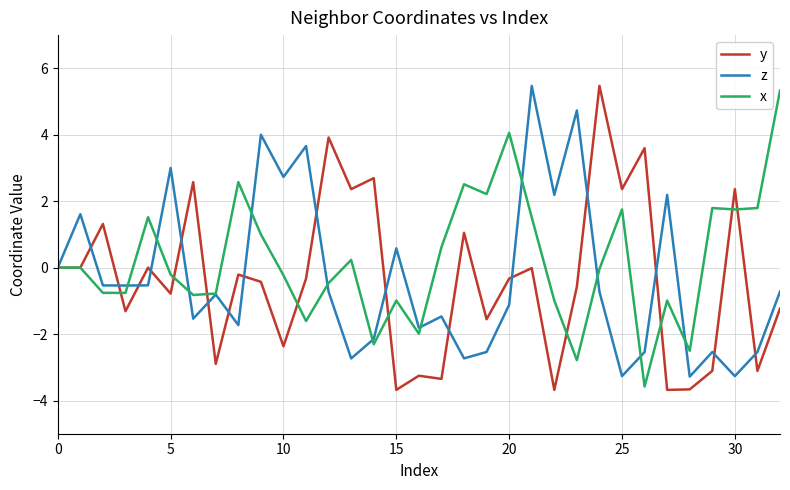

What is the greatest value displayed?

5.5